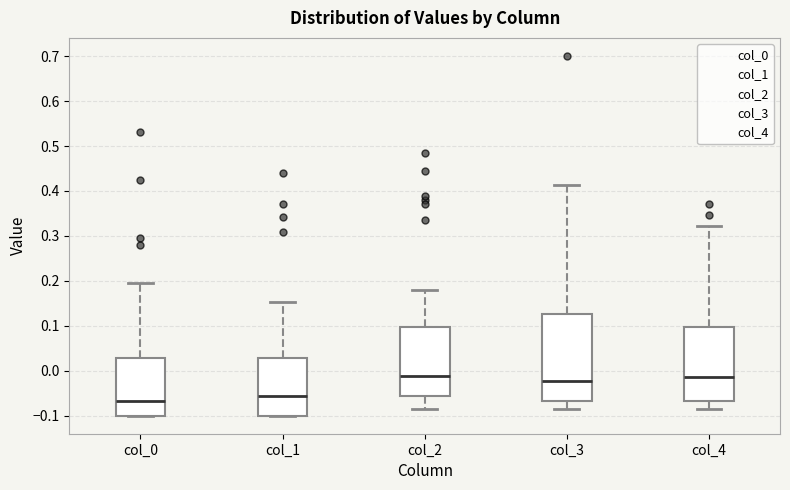

Where does the upper whisker of the box for col_0 end on the y-axis? The values are not printed on the chart, so give them approximately, as read against the axis.

0.19